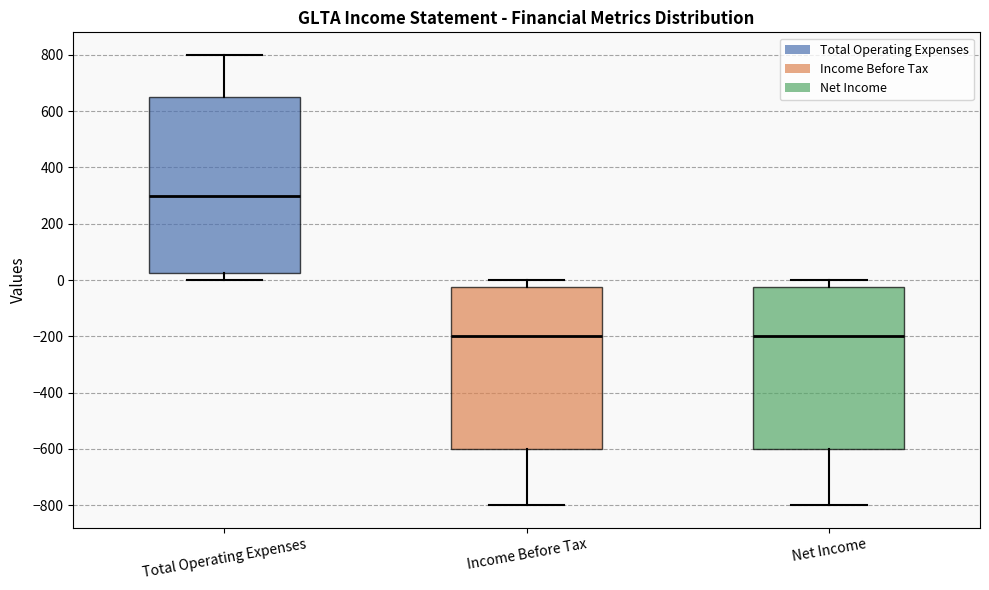

Which box is the tallest, from its lower edge to its upper edge?

Total Operating Expenses